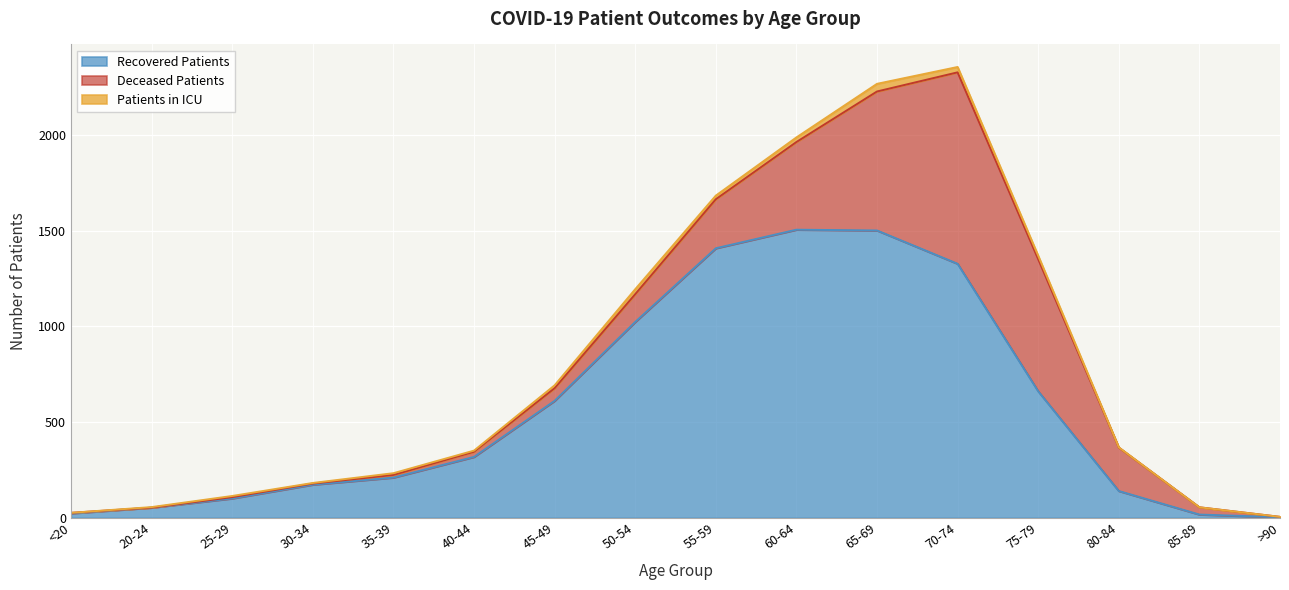

Read the recovered_patients value at 60-64.

1505